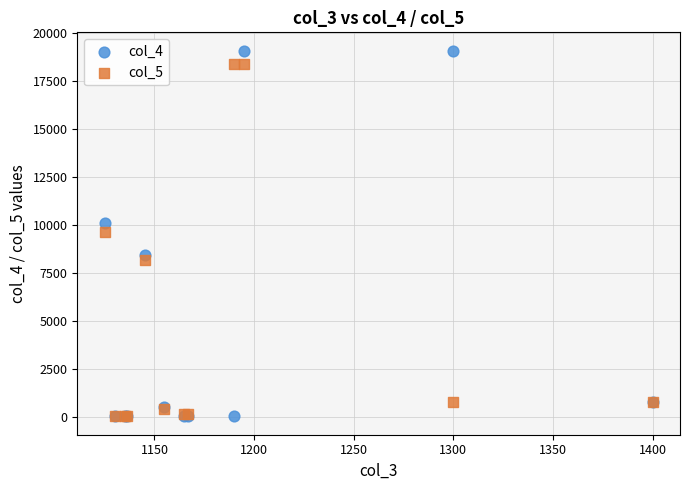

Which series has the widest spread of Y values?

col_4